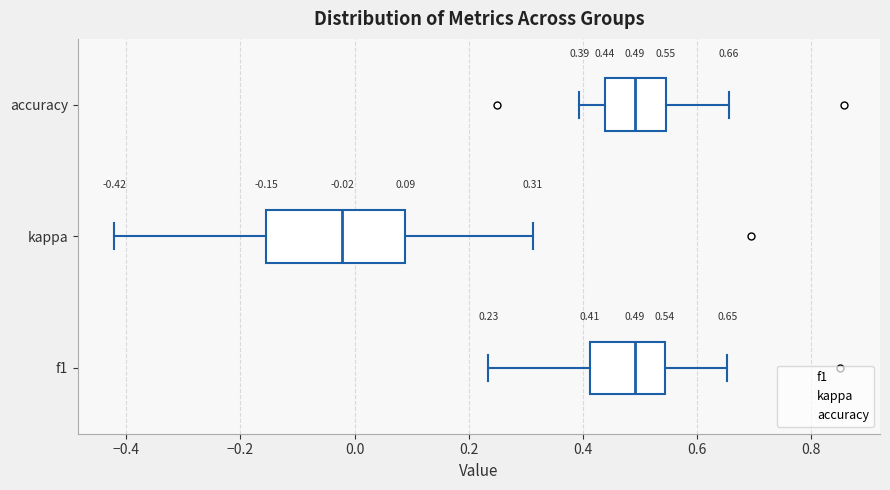

Comparing the boxes themselves (not the whiskers), which one is the widest?

kappa